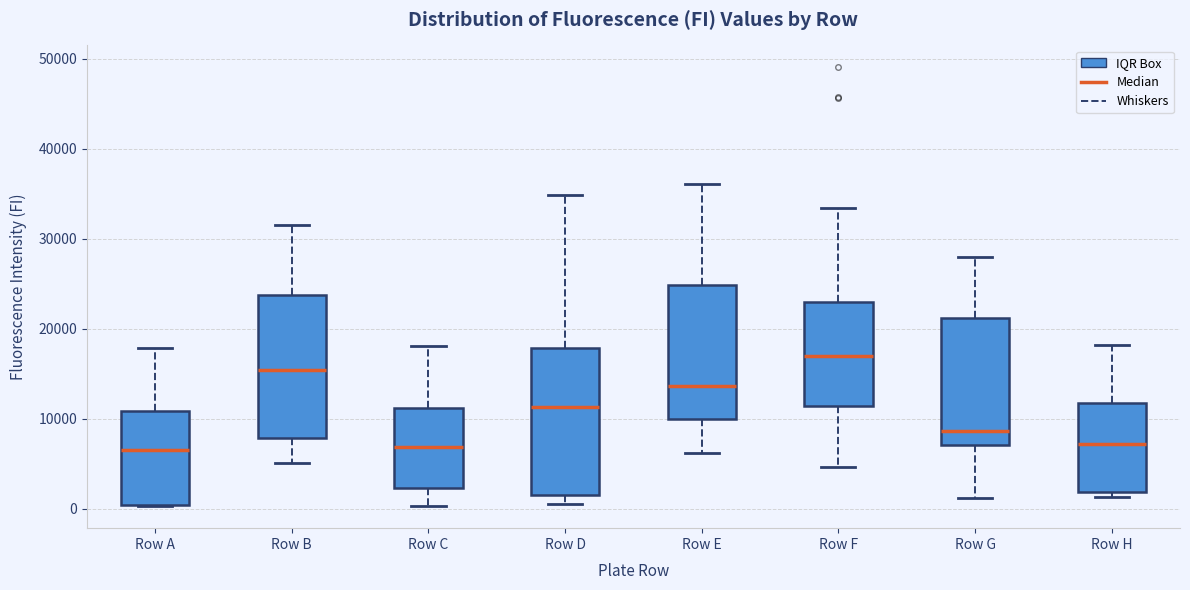

Reading left to right, transcribe this box plot: for each box, give where its median line is, the range the box spans, and where its two whiskers end, as read against the y-axis. The values are not printed on the chart, so give them approximately, as read against the axis.

Row A: median 7000, box 0 to 11000, whiskers 0 to 18000
Row B: median 15000, box 8000 to 24000, whiskers 5000 to 32000
Row C: median 7000, box 2000 to 11000, whiskers 0 to 18000
Row D: median 11000, box 2000 to 18000, whiskers 1000 to 35000
Row E: median 14000, box 10000 to 25000, whiskers 6000 to 36000
Row F: median 17000, box 11000 to 23000, whiskers 5000 to 33000
Row G: median 9000, box 7000 to 21000, whiskers 1000 to 28000
Row H: median 7000, box 2000 to 12000, whiskers 1000 to 18000